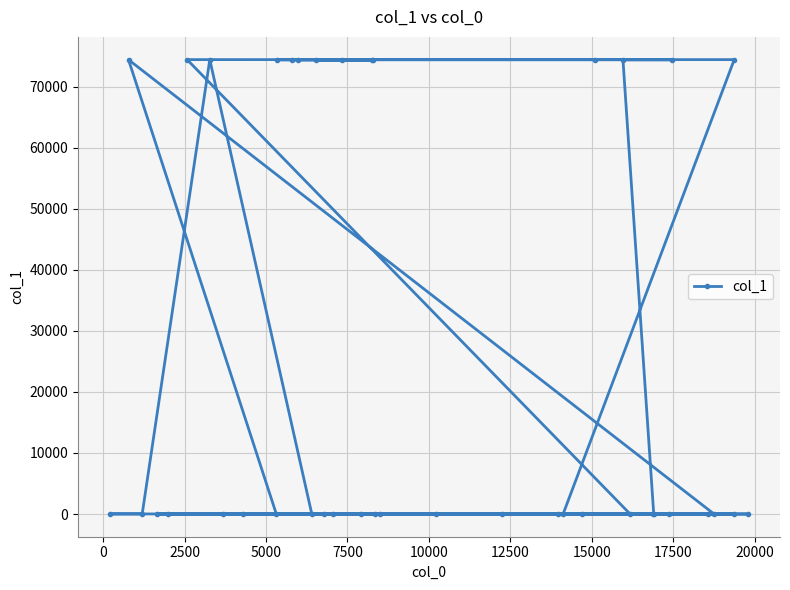

What is the average value?

26058